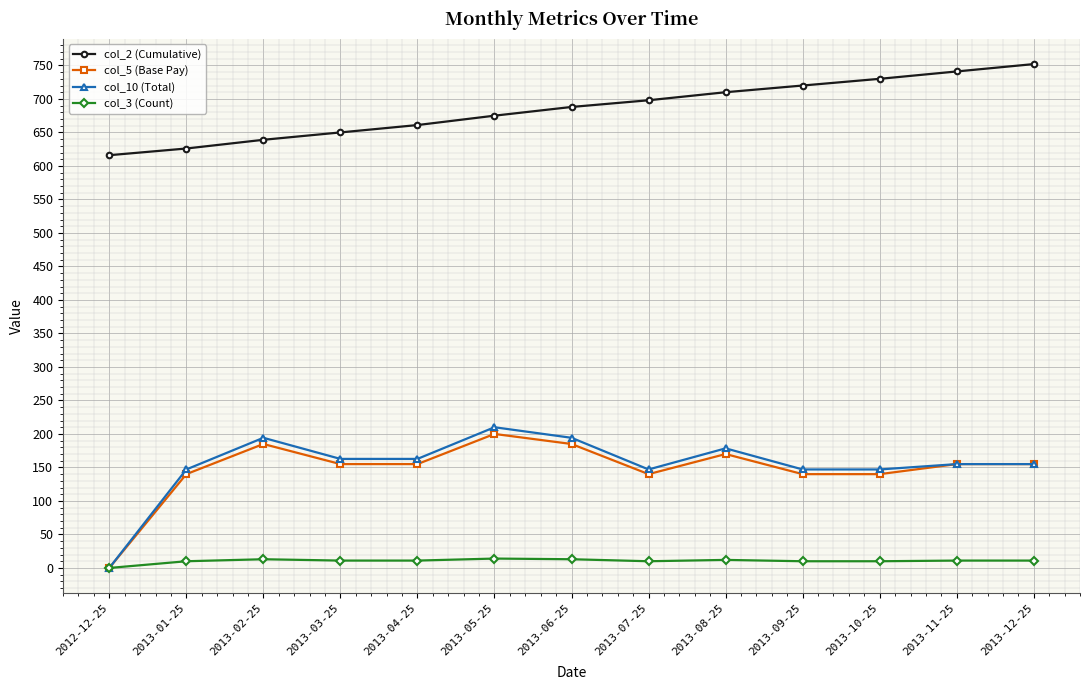

At how many categories does at least one series exceed 500?

13